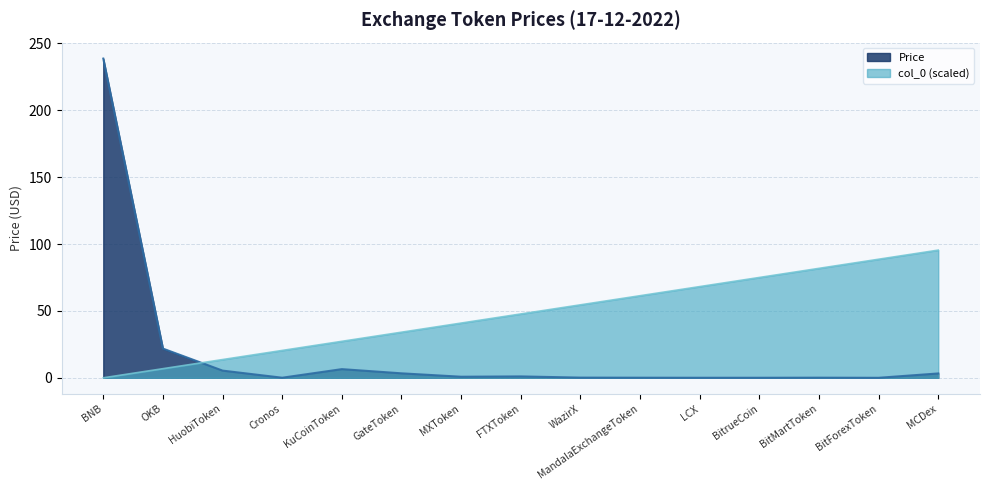

Reading left to right, what are all the values shown in this chart?

Price: BNB=238.7	OKB=21.8	HuobiToken=5.4	Cronos=0.1	KuCoinToken=6.5	GateToken=3.3	MXToken=0.8	FTXToken=1.0	WazirX=0.1	MandalaExchangeToken=0.1	LCX=0.0	BitrueCoin=0.0	BitMartToken=0.1	BitForexToken=0.0	MCDex=3.3
col_0: BNB=0.0	OKB=6.8	HuobiToken=13.6	Cronos=20.5	KuCoinToken=27.3	GateToken=34.1	MXToken=40.9	FTXToken=47.7	WazirX=54.6	MandalaExchangeToken=61.4	LCX=68.2	BitrueCoin=75.0	BitMartToken=81.8	BitForexToken=88.7	MCDex=95.5